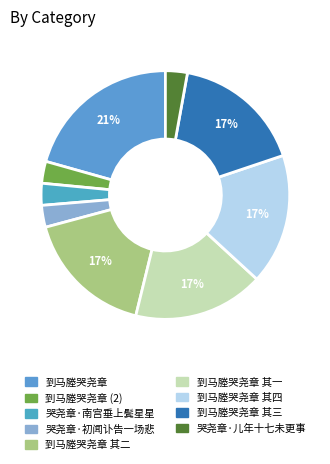

Between 到马塍哭尧章 其二 and 哭尧章·儿年十七未更事, which is larger?

到马塍哭尧章 其二